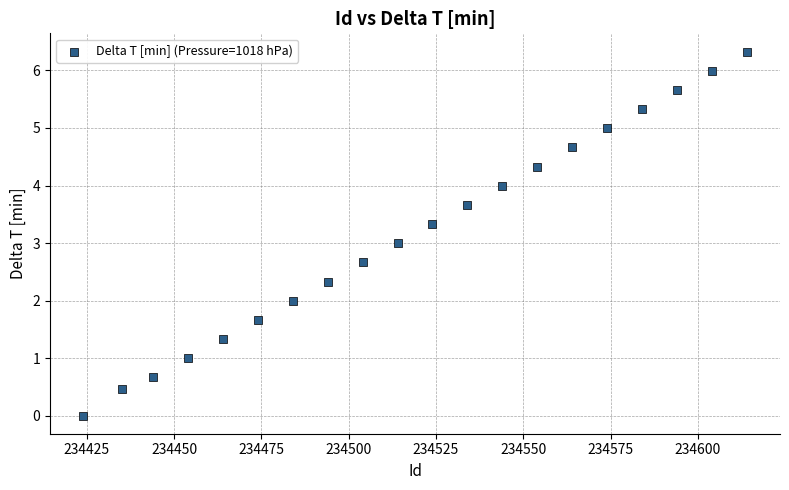

What is the range of X values (max minus min)?

190.0